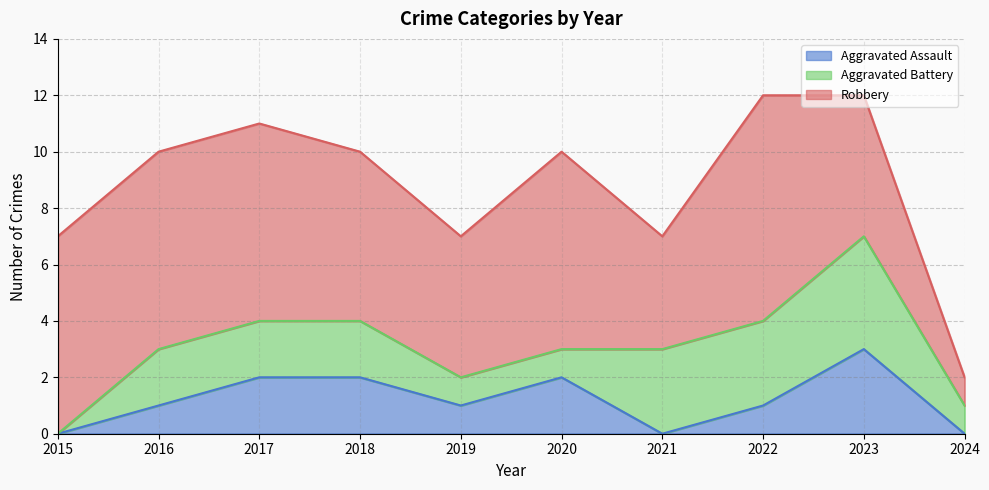

What is the difference between the highest and lowest values at 2024?

1